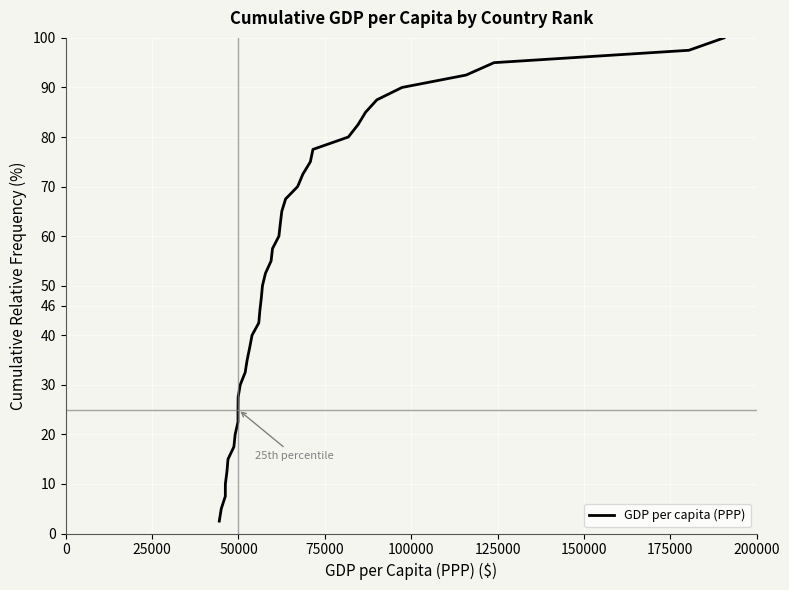

How many lines are shown in the chart?

1